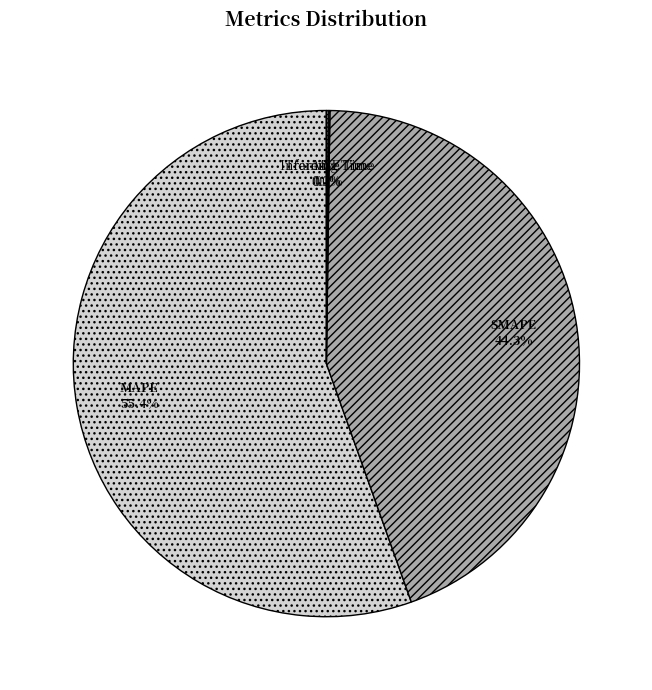

Which category has the biggest portion of the pie?

MAPE